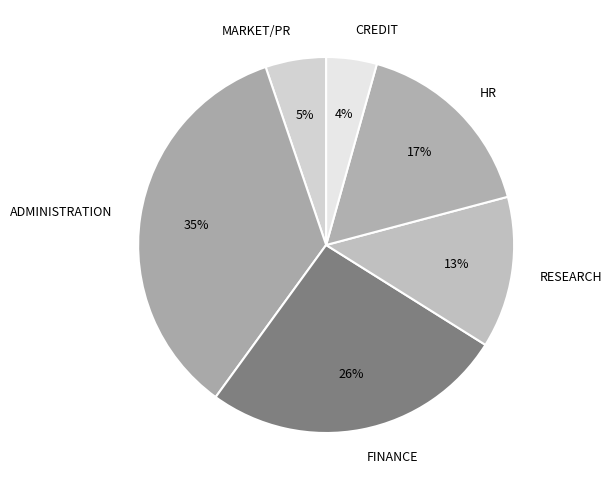

Is there a majority slice in this chart?

No